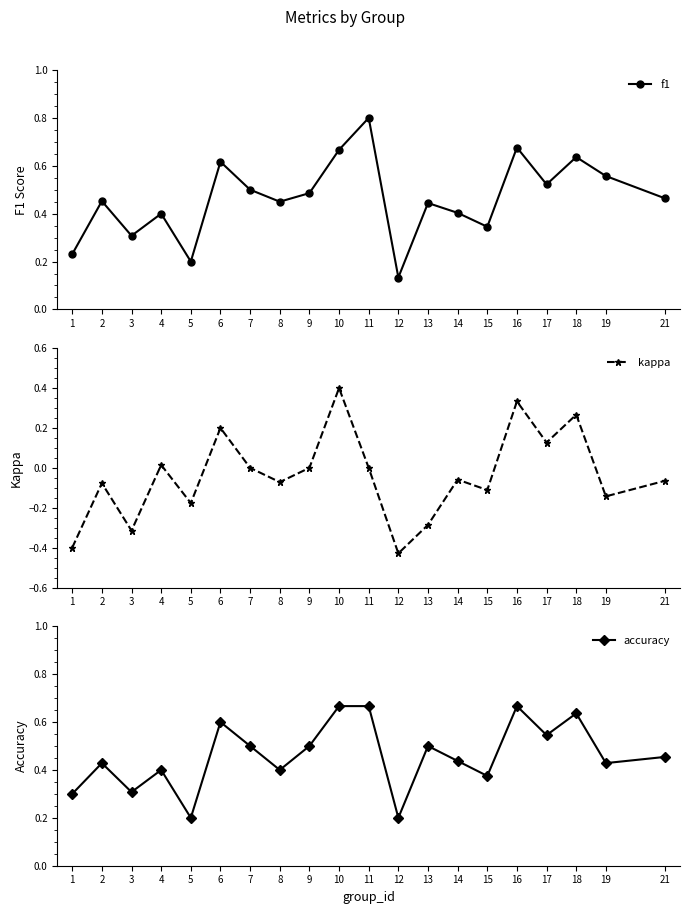

Which series changed the most between 6 and 19?

kappa